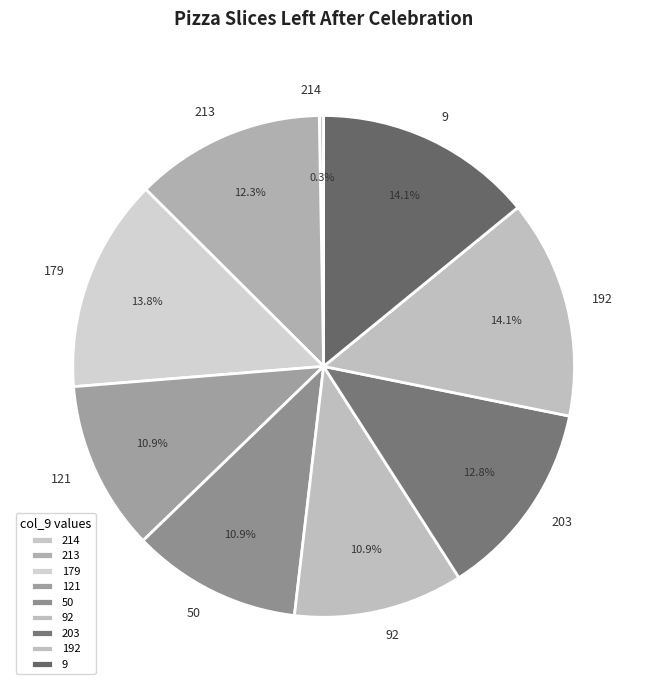

Does 203 account for over 50% of the chart?

No